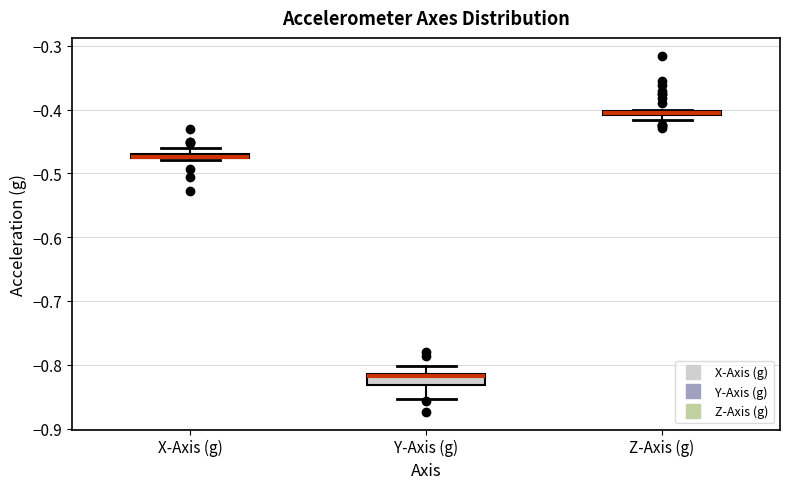

Where is the upper edge of the box for X-Axis (g) on the y-axis? The values are not printed on the chart, so give them approximately, as read against the axis.

-0.47